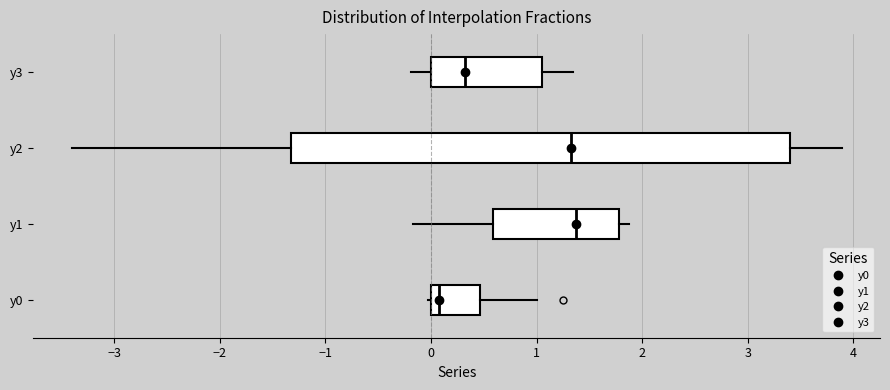

Which box's median line is the furthest to the left?

y0